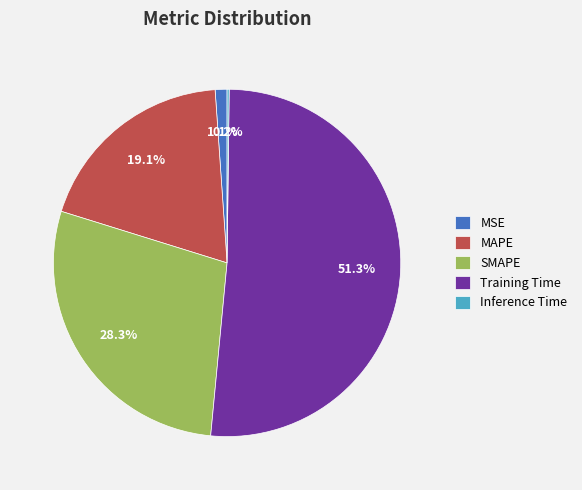

What is the majority slice?

Training Time